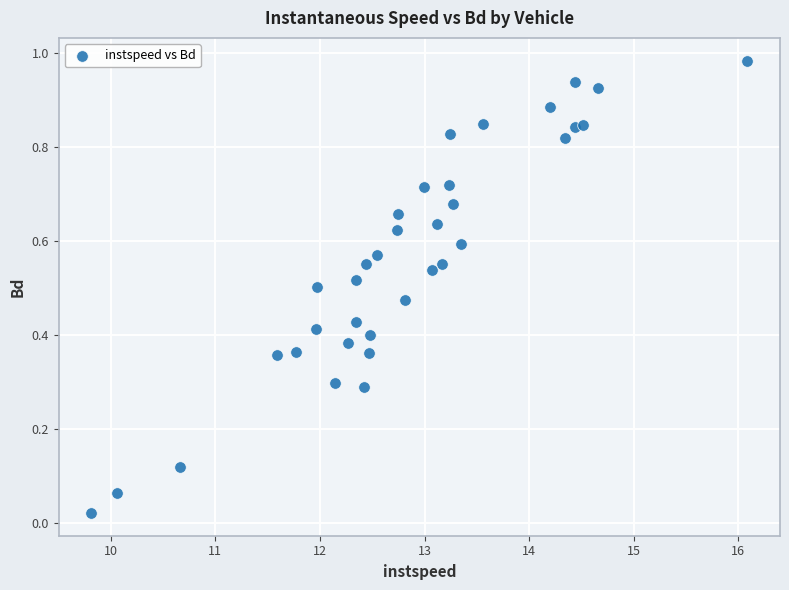

What is the range of X values (max minus min)?

6.3